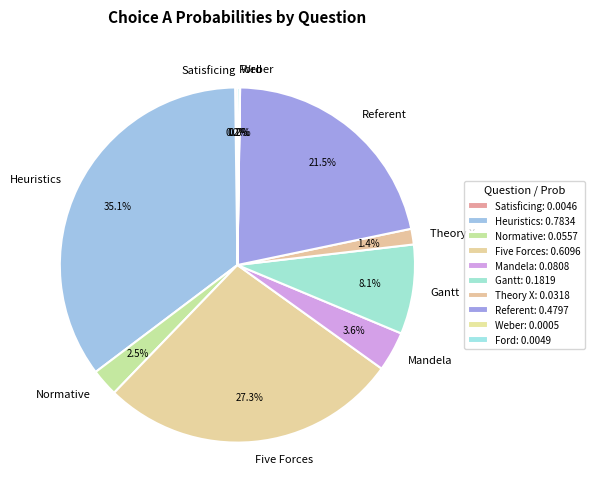

Which has a higher value, Theory X or Normative?

Normative